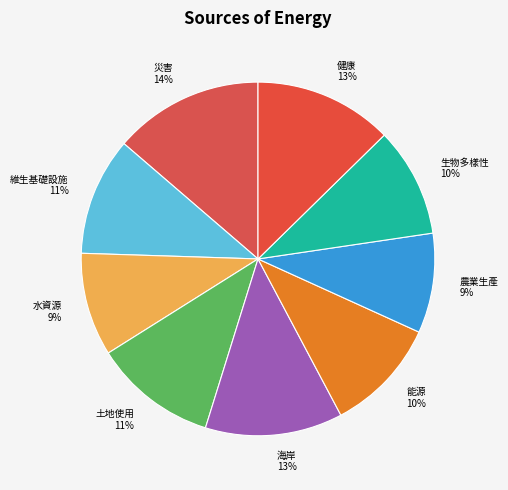

What is the largest slice in the pie chart?

災害